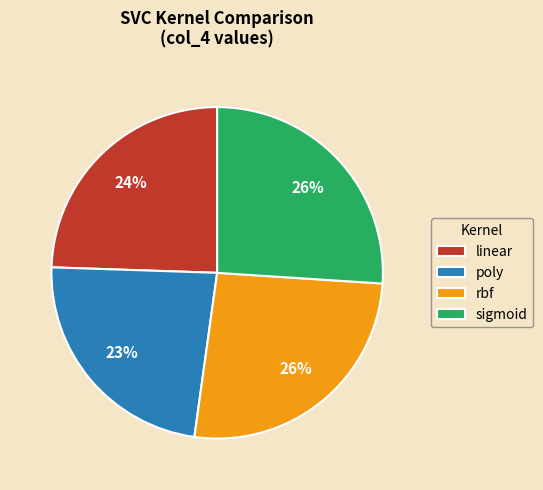

Does linear account for over 50% of the chart?

No